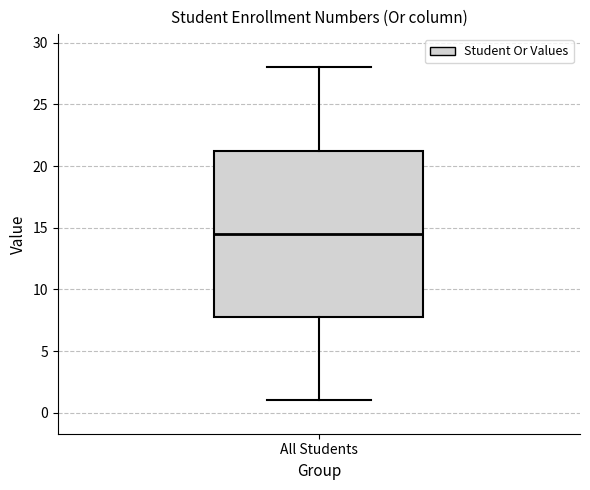

Read this box plot against the y-axis: the position of the median line, the range covered by the box, and the ends of both whiskers. The values are not printed on the chart, so give them approximately, as read against the axis.

median 14.5, box 8.0 to 21.5, whiskers 1.0 to 28.0